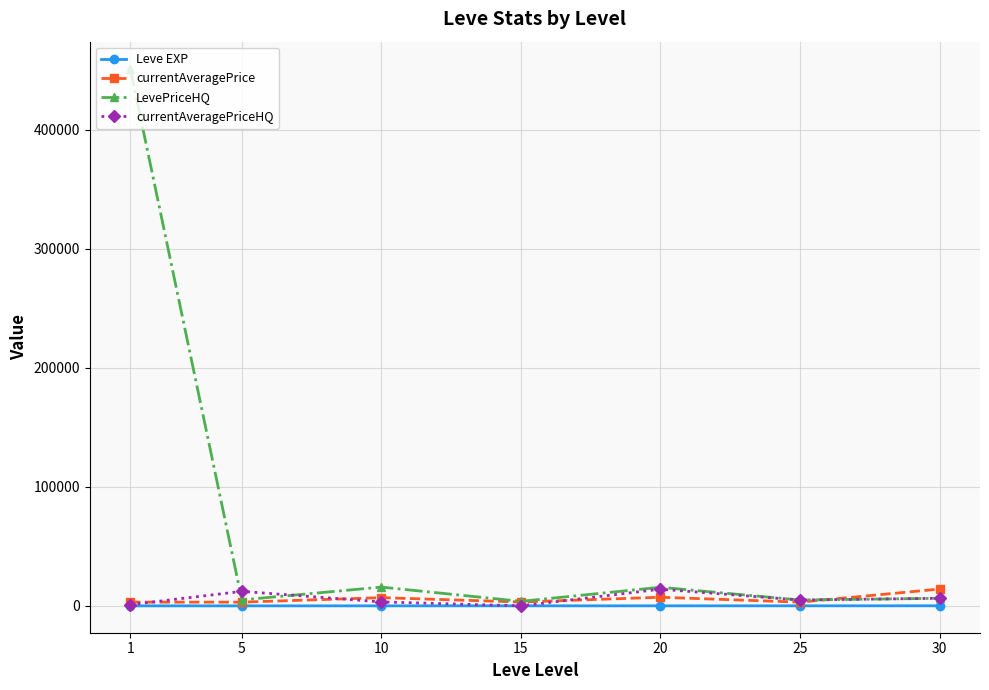

True or false: currentAveragePrice has more than 0 points higher than both neighbors.

True